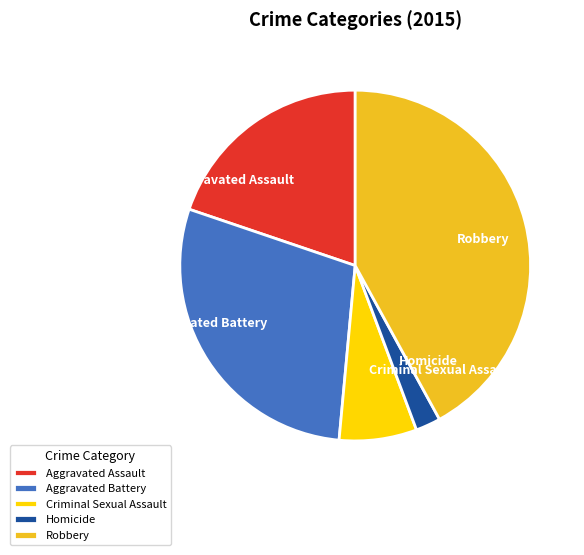

Rank the categories by value from highest to lowest.

Robbery, Aggravated Battery, Aggravated Assault, Criminal Sexual Assault, Homicide